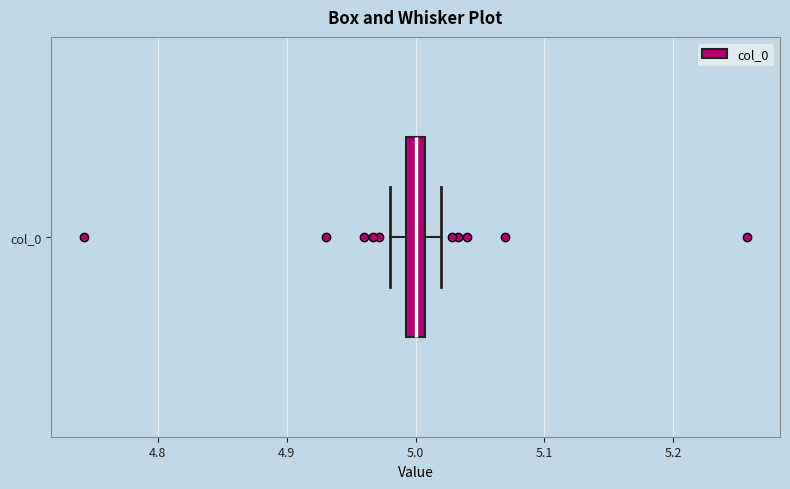

Where does the right whisker of the box for col_0 end on the x-axis? The values are not printed on the chart, so give them approximately, as read against the axis.

5.02